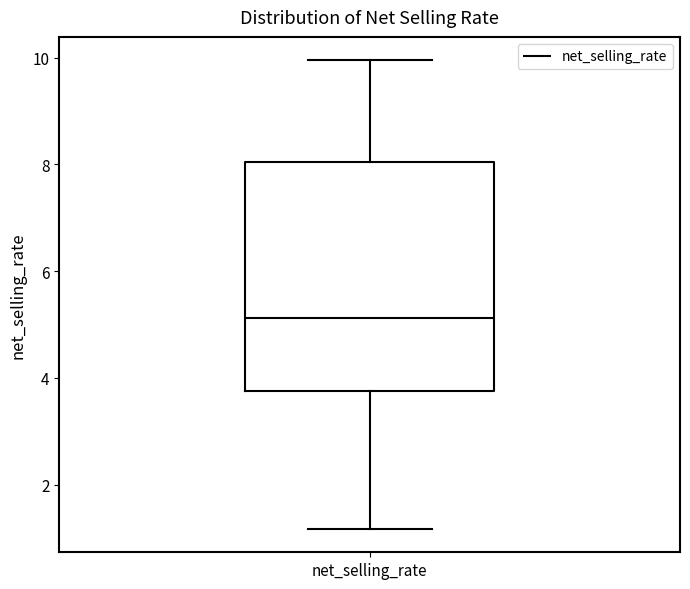

Transcribe this box plot: give where the median line is, the range the box spans, and where the two whiskers end, as read against the y-axis. The values are not printed on the chart, so give them approximately, as read against the axis.

median 5.2, box 3.8 to 8.0, whiskers 1.2 to 10.0